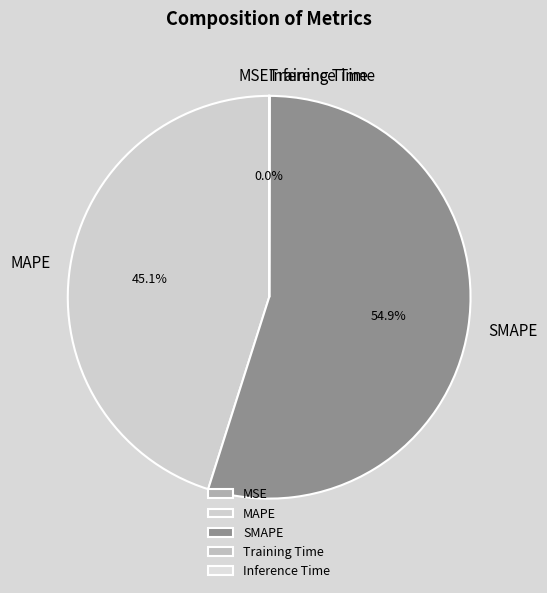

Which slice is the largest?

SMAPE